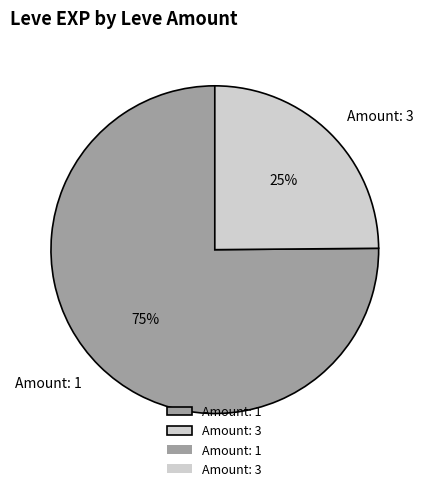

What is the largest slice in the pie chart?

Amount: 1